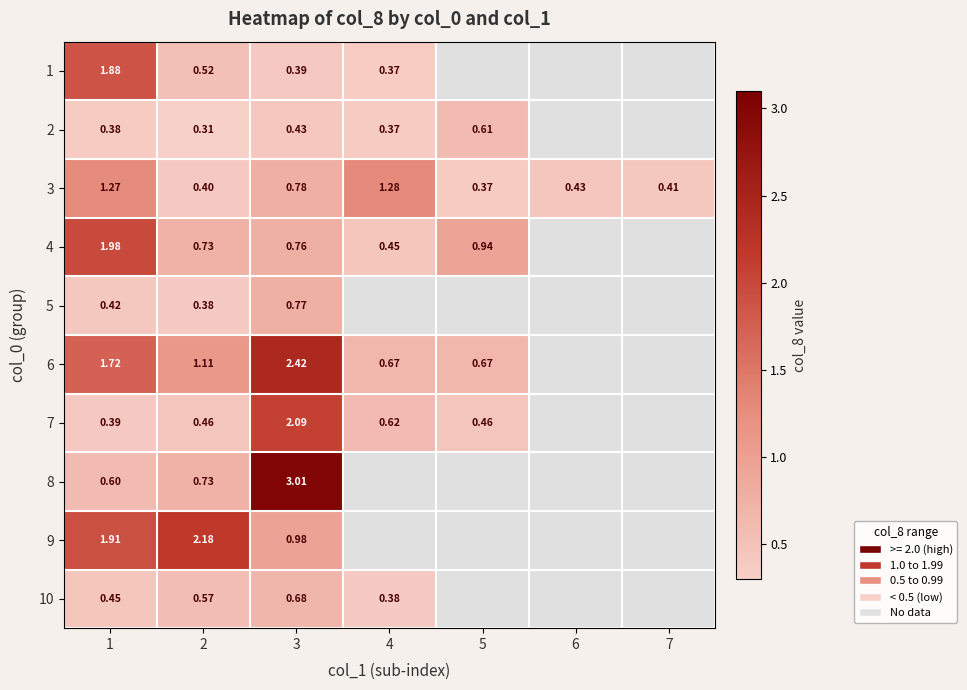

Is the value of 2 at 1 greater than the value of 1 at 1?

No